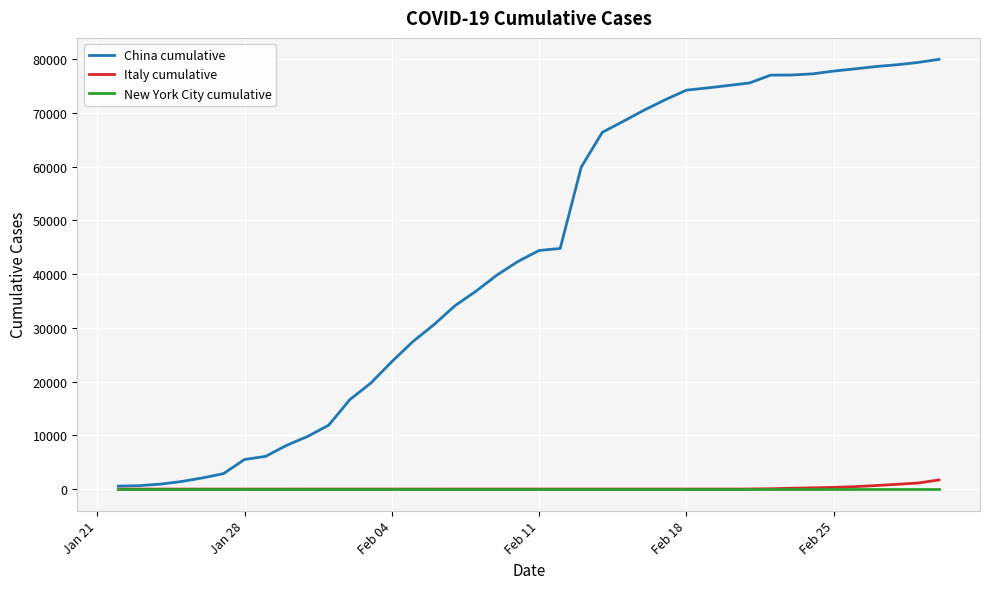

Which series has the largest range (max minus min)?

China cumulative